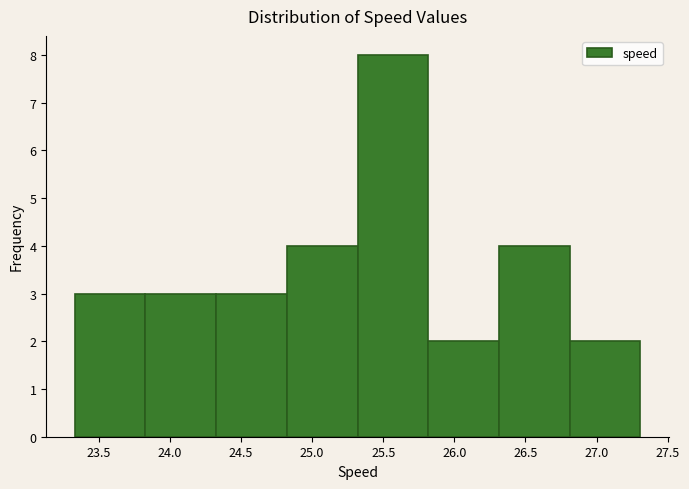

Reading left to right, list every bar in this chart as the range it spans on the x-axis followed by its height. Neither the bar edges nor the heights are printed on the chart, so give them approximately, as read against the axes.

23.35 to 23.85: 3
23.85 to 24.35: 3
24.35 to 24.80: 3
24.80 to 25.30: 4
25.30 to 25.80: 8
25.80 to 26.30: 2
26.30 to 26.80: 4
26.80 to 27.30: 2